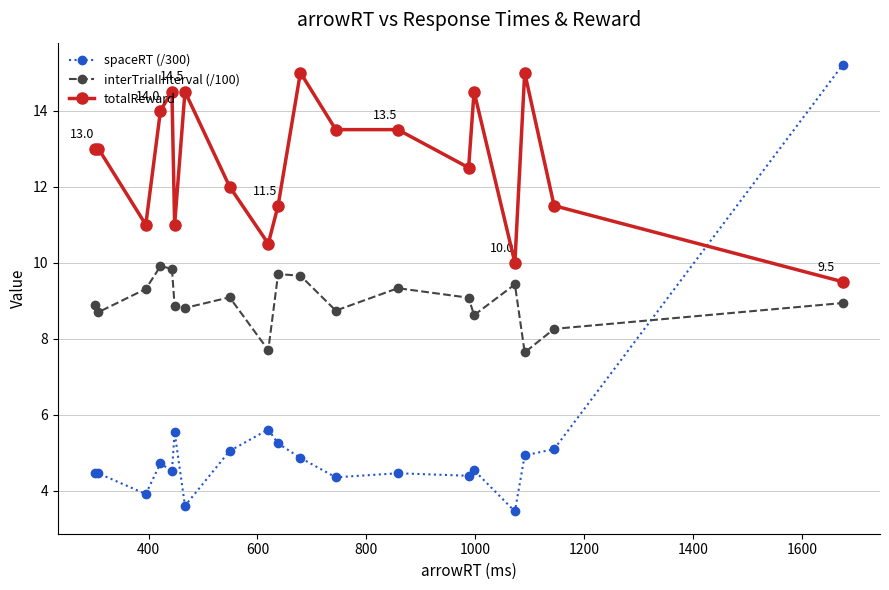

True or false: totalReward has more than 1 interior local peaks.

True